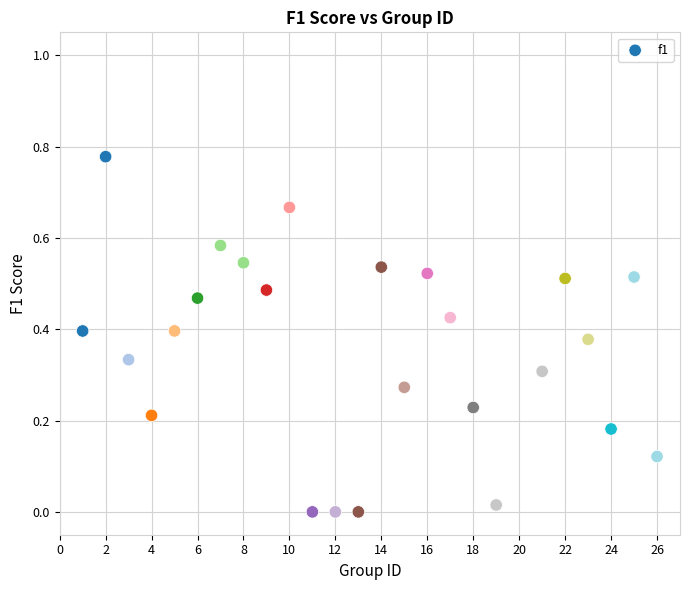

What is the range of X values (max minus min)?

25.0